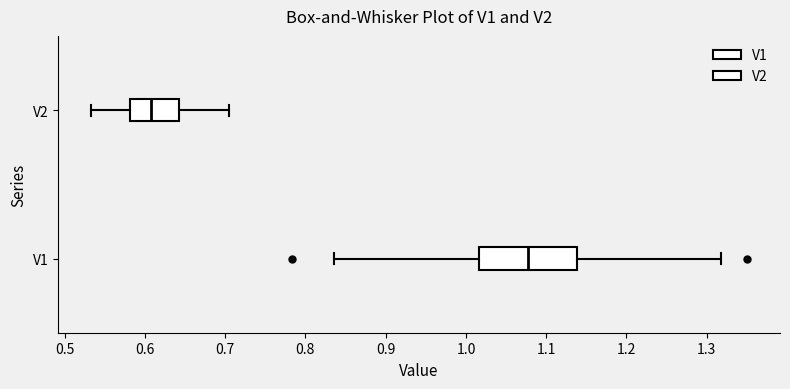

Reading bottom to top, transcribe this box plot: for each box, give where its median line is, the range the box spans, and where its two whiskers end, as read against the x-axis. The values are not printed on the chart, so give them approximately, as read against the axis.

V1: median 1.08, box 1.02 to 1.14, whiskers 0.84 to 1.32
V2: median 0.61, box 0.58 to 0.64, whiskers 0.53 to 0.70